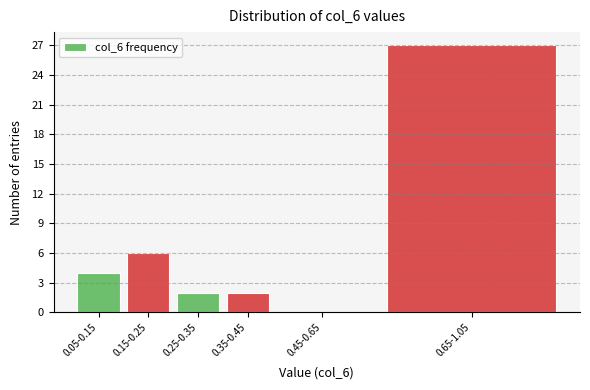

Reading right to left, list all the values displayed in this chart.

0.65-1.05=27	0.45-0.65=0	0.35-0.45=2	0.25-0.35=2	0.15-0.25=6	0.05-0.15=4